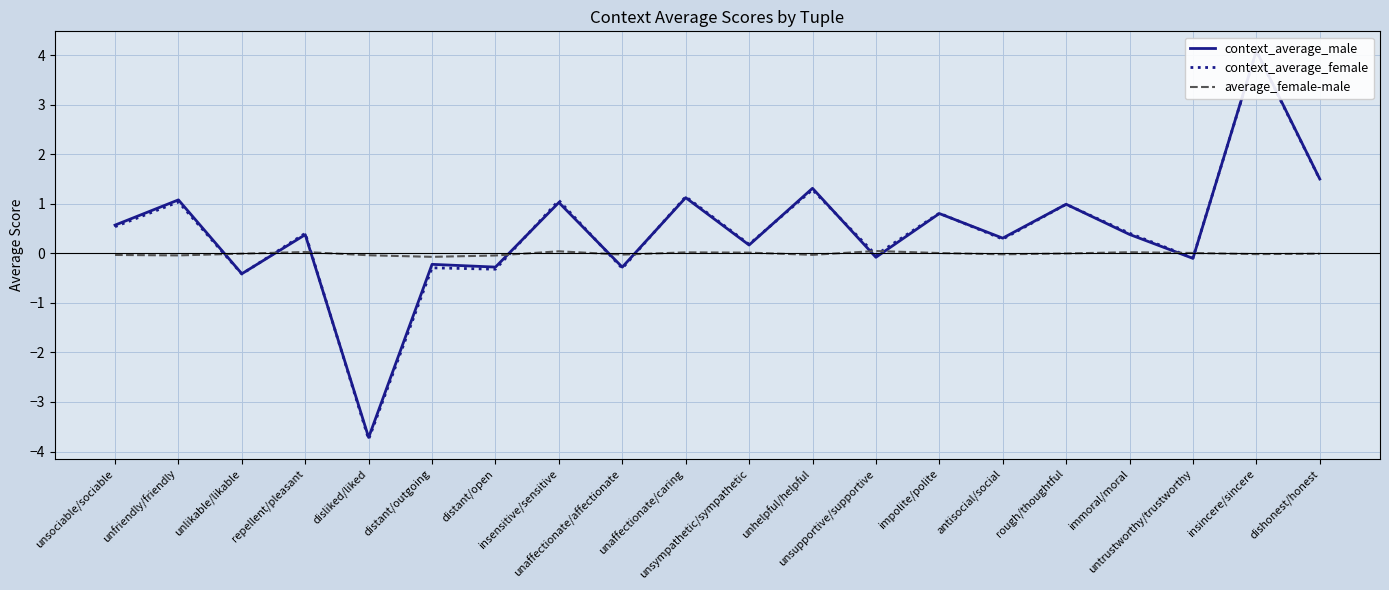

At which label does context_average_male first exceed 0?

unsociable/sociable